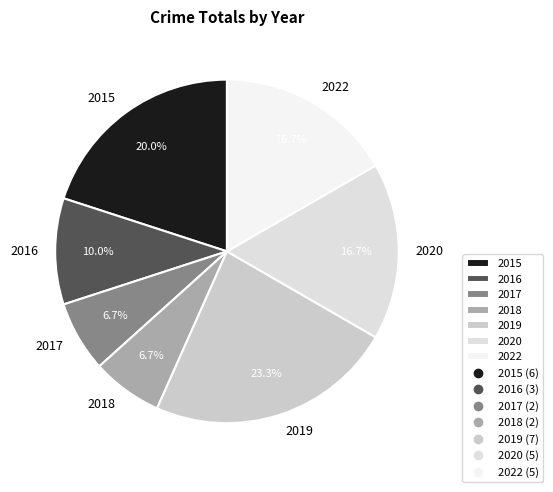

Is 2020 the majority of the pie?

No